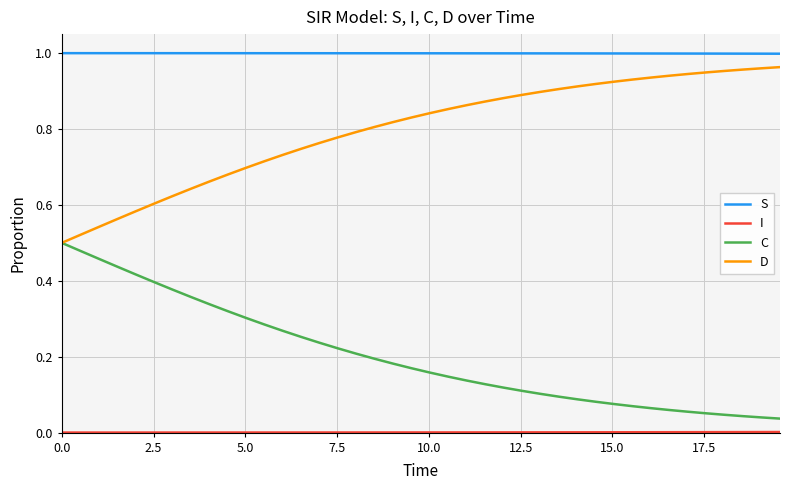

Which series has the largest total across all categories?

S